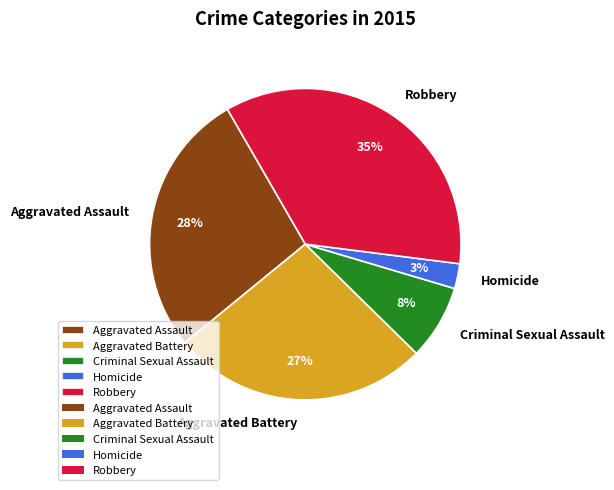

Does Aggravated Assault represent more than half of the total?

No